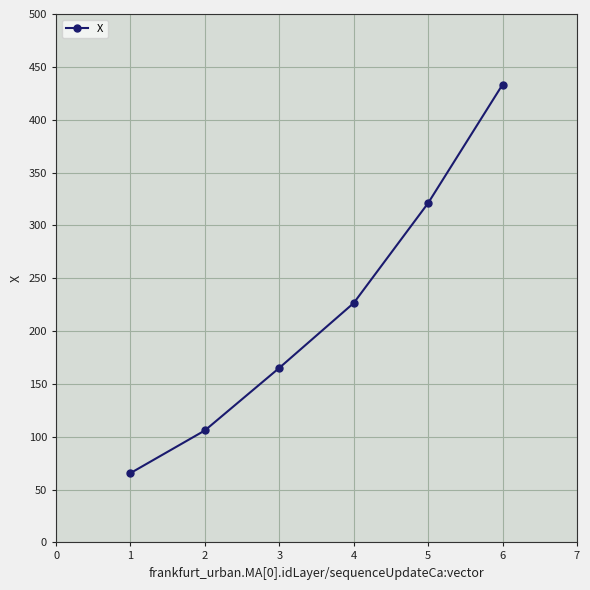

What is the value of the 3rd point from the left?

165.1